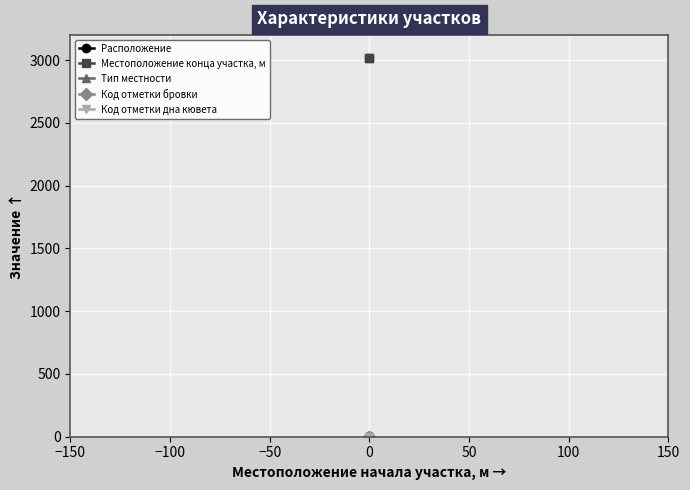

What is the average value of the Тип местности series?

1